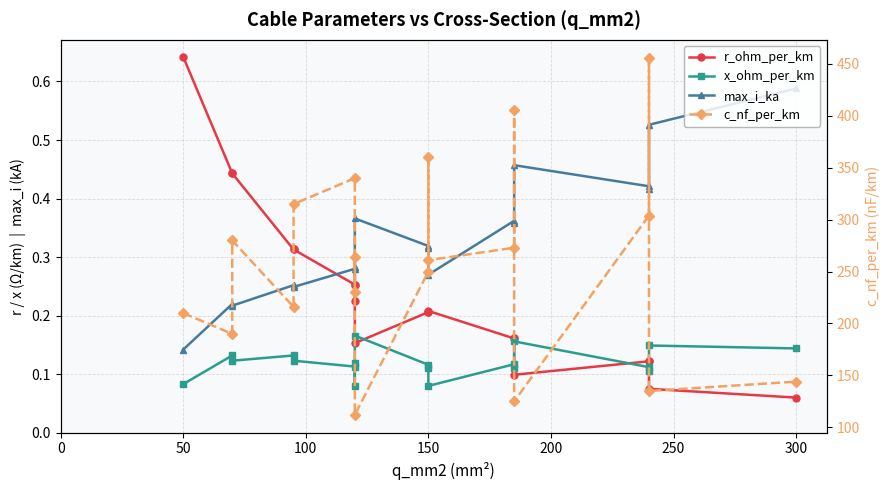

How many max_i_ka values are between 0 and 1?

19